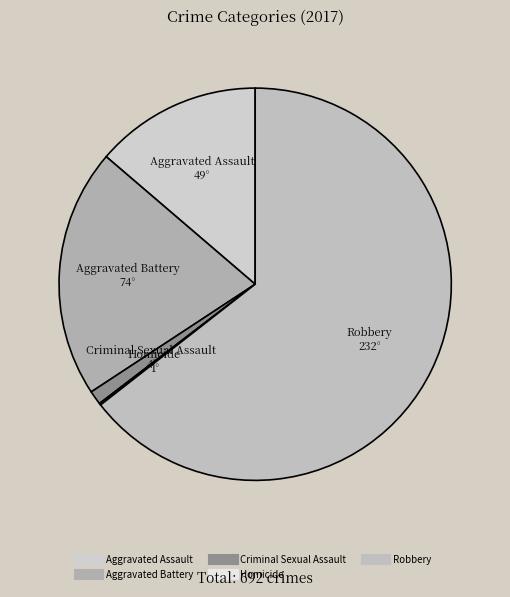

Do Aggravated Battery and Robbery together represent more than half of the pie?

Yes